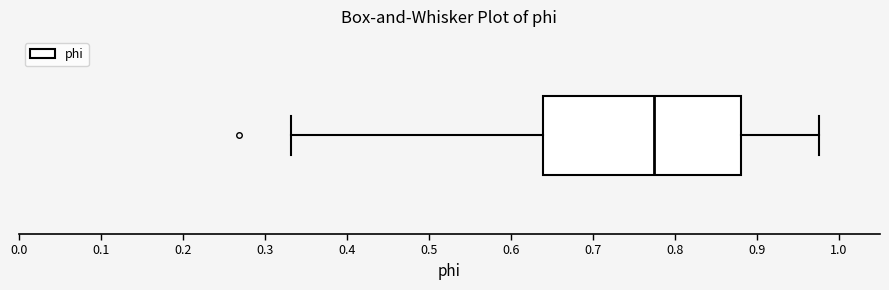

Read this box plot against the x-axis: the position of the median line, the range covered by the box, and the ends of both whiskers. The values are not printed on the chart, so give them approximately, as read against the axis.

median 0.77, box 0.64 to 0.88, whiskers 0.33 to 0.98